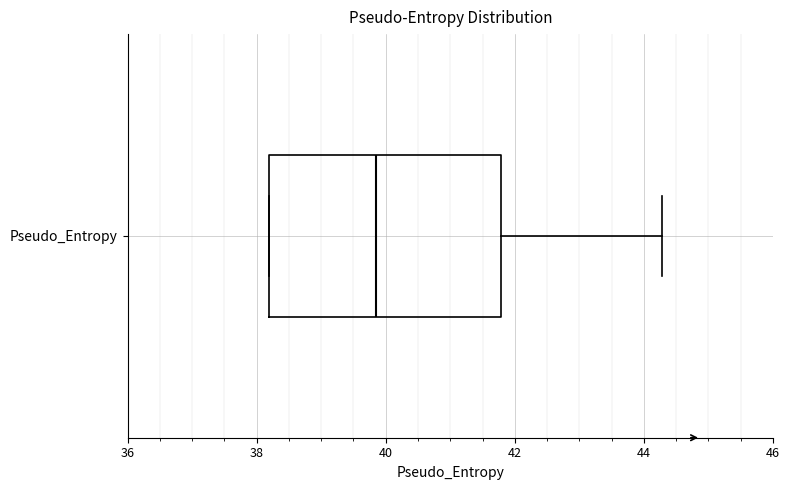

Transcribe this box plot: give where the median line is, the range the box spans, and where the two whiskers end, as read against the x-axis. The values are not printed on the chart, so give them approximately, as read against the axis.

median 39.8, box 38.2 to 41.8, whiskers 38.2 to 44.2